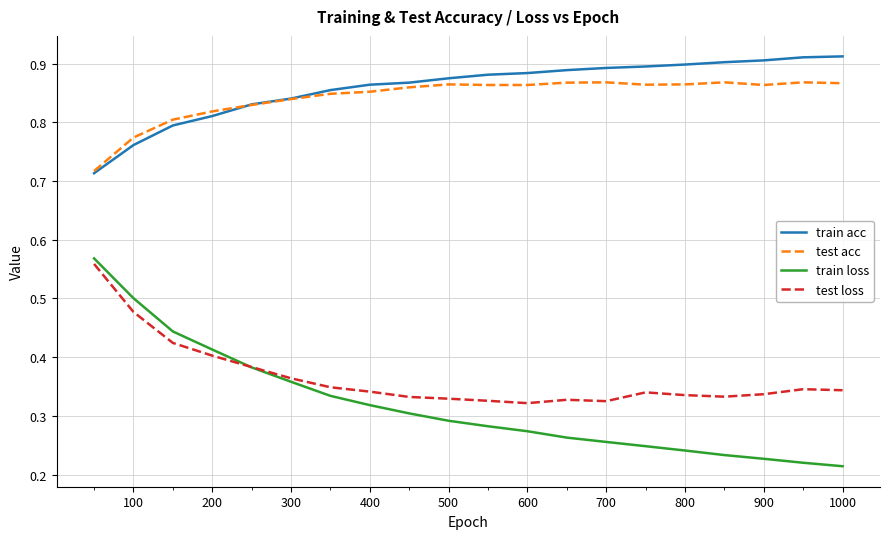

How many times do train loss and test loss cross each other?

1